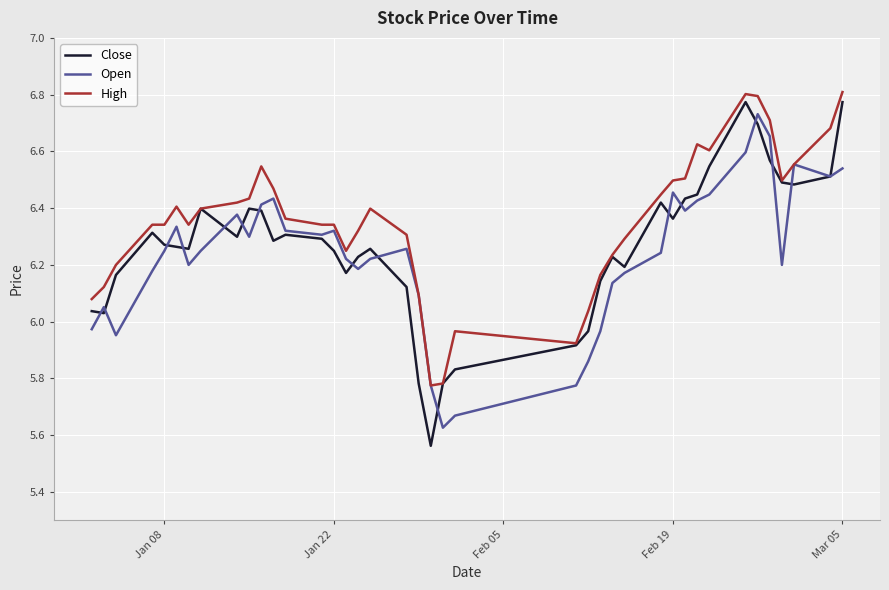

Which series has the largest total across all categories?

High